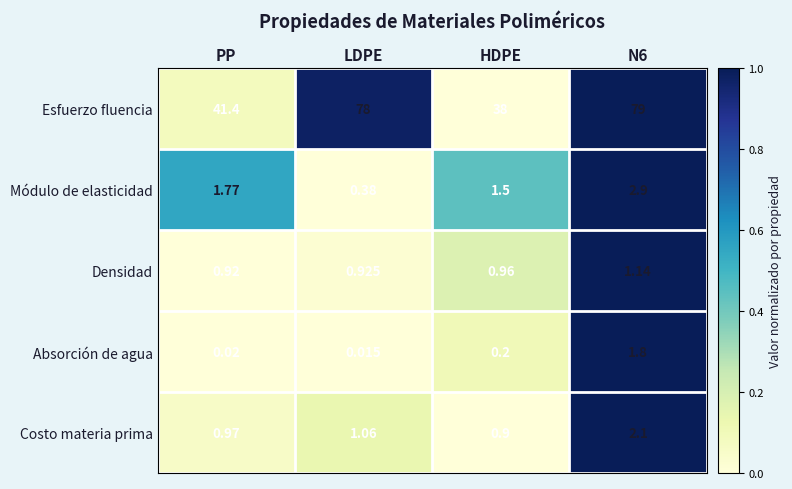

Which series has the largest range (max minus min)?

Esfuerzo fluencia